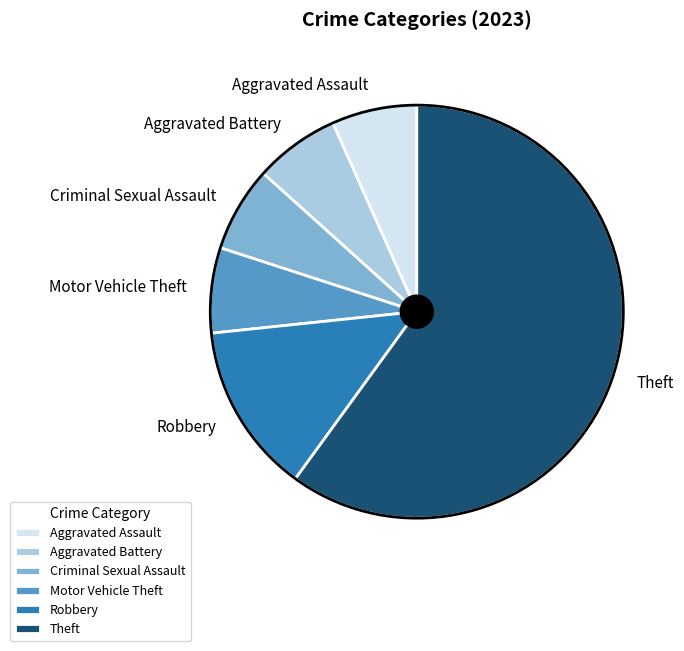

Is the sum of Aggravated Assault and Robbery greater than half?

No